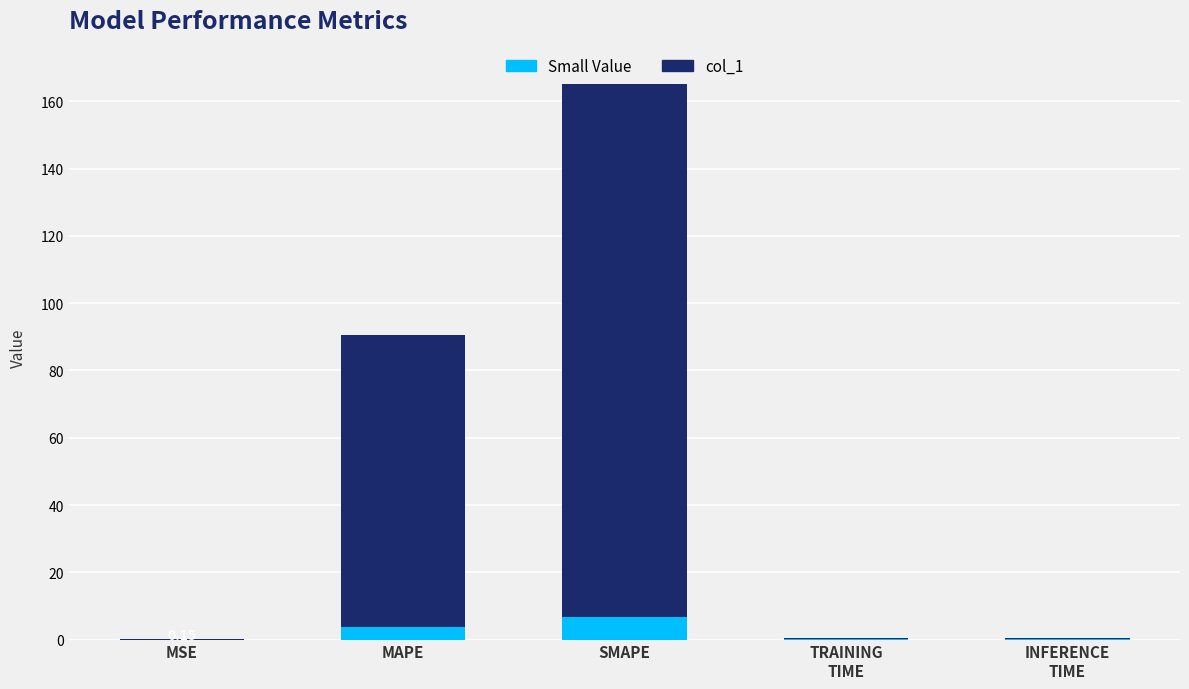

Which has a higher value, MSE or SMAPE?

SMAPE